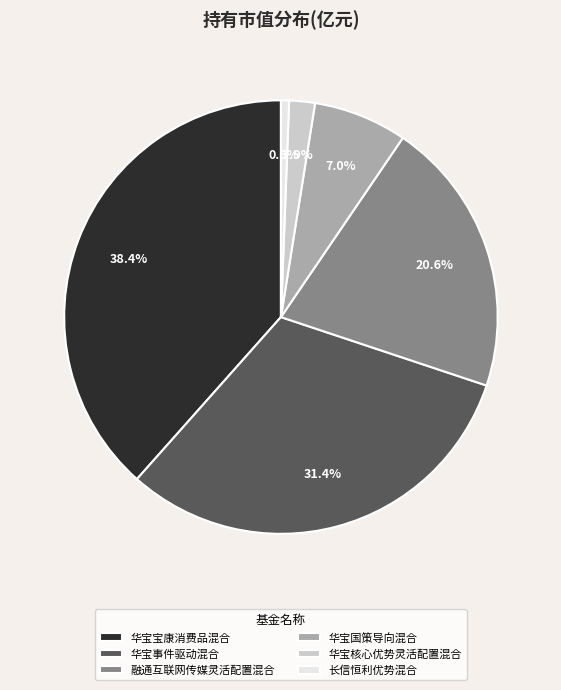

To the nearest percent, what is the difference between the 融通互联网传媒灵活配置混合 and 华宝国策导向混合 slice percentages?

14%